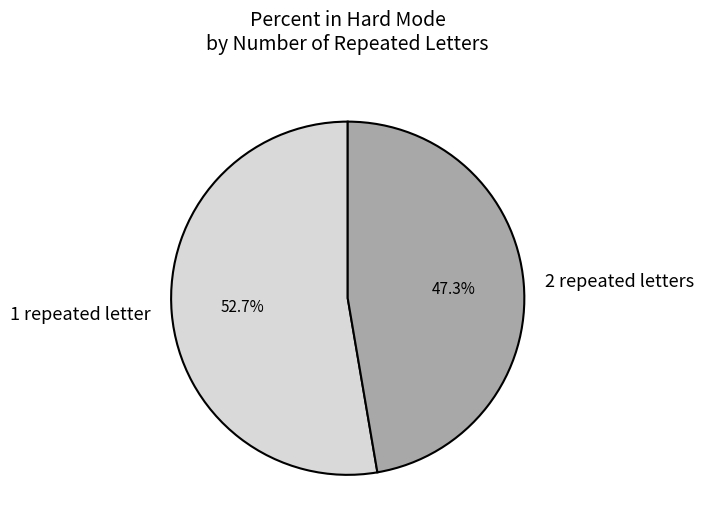

Rank the categories by value from lowest to highest.

2 repeated letters, 1 repeated letter